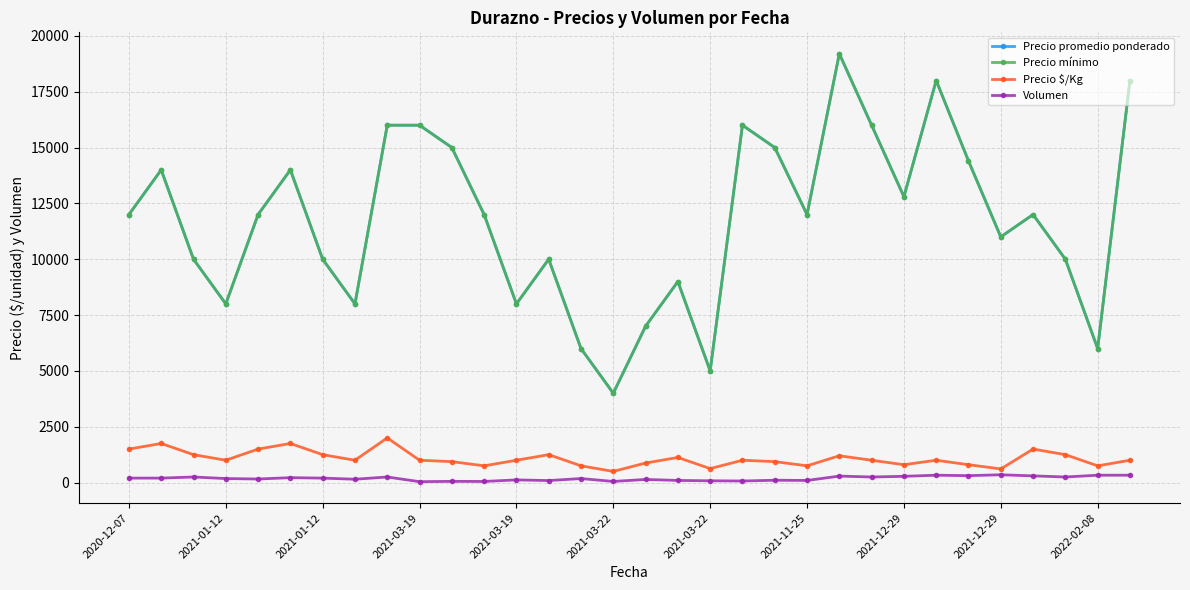

At how many categories does at least one series exceed 14823?

9